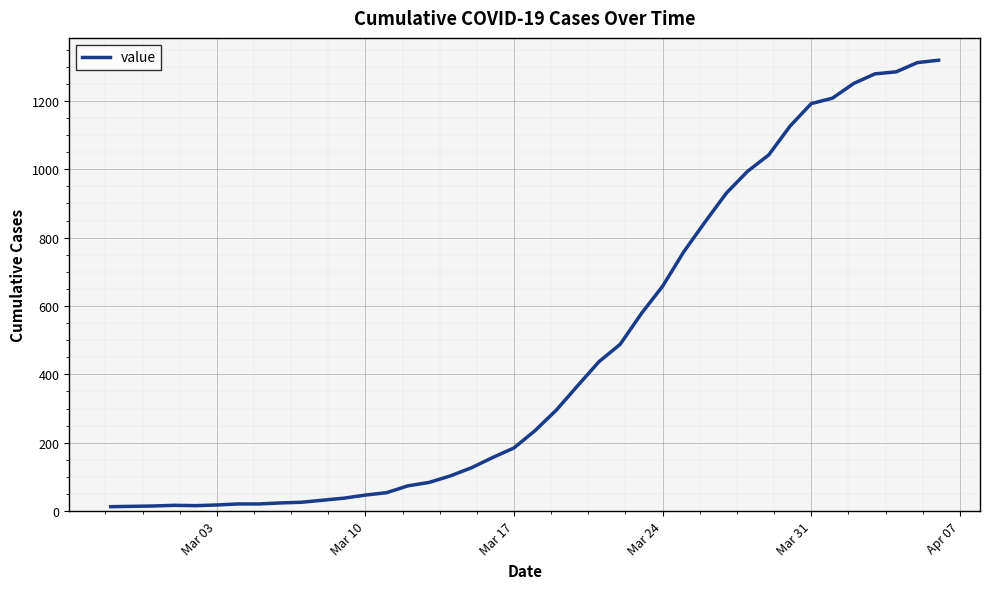

How many interior local valleys (lower than both neighbors) does the data have?

1